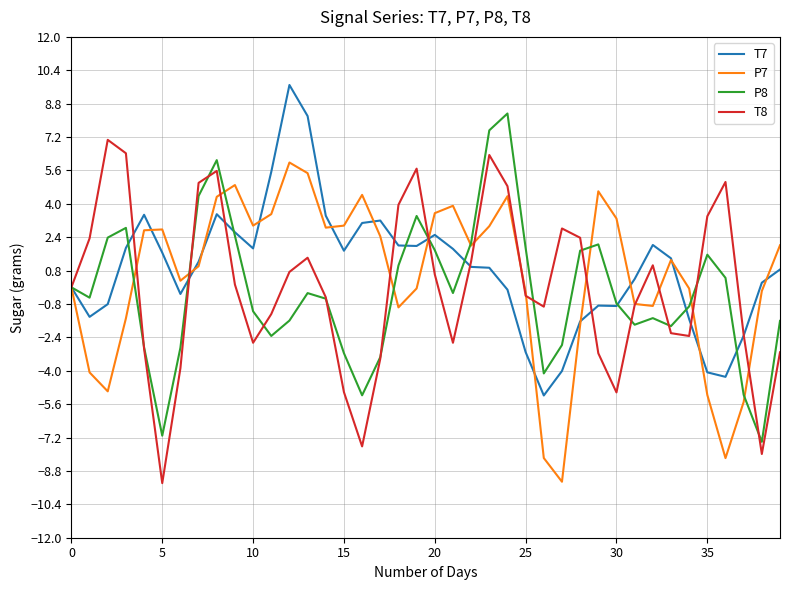

What is the lowest value of the T8 series?

-9.4